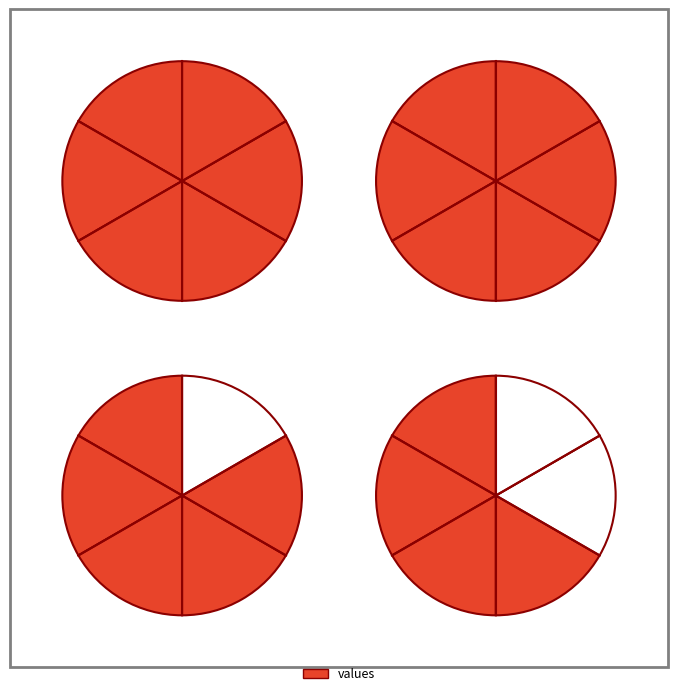

What percentage do 10 and 7 together represent?

32.1%